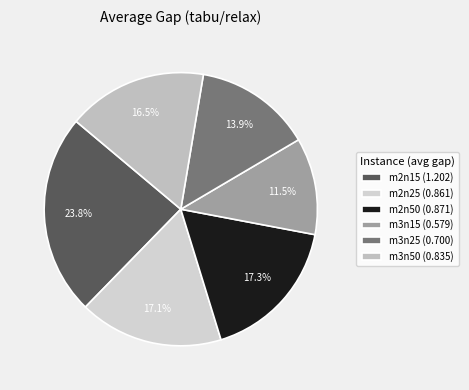

How many segments does this pie chart have?

6